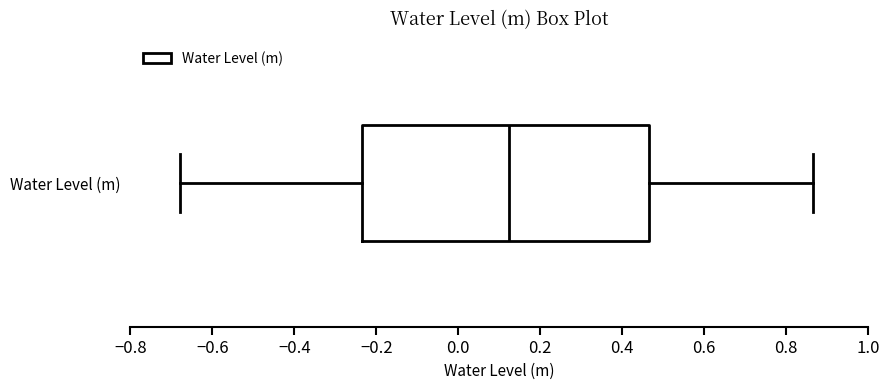

Transcribe this box plot: give where the median line is, the range the box spans, and where the two whiskers end, as read against the x-axis. The values are not printed on the chart, so give them approximately, as read against the axis.

median 0.12, box -0.24 to 0.46, whiskers -0.68 to 0.86